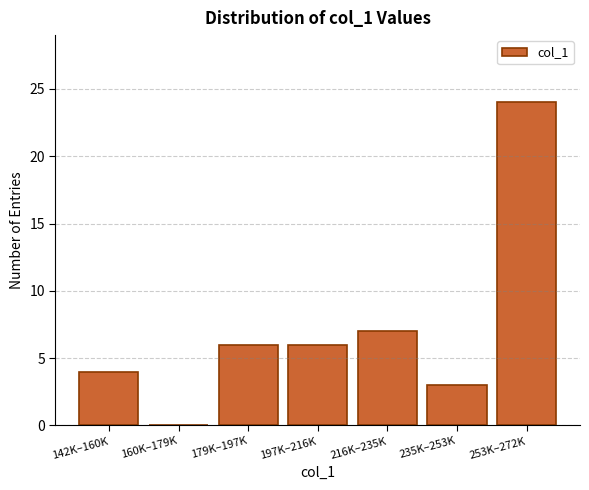

Reading right to left, extract all data points from this chart.

253K–272K=24	235K–253K=3	216K–235K=7	197K–216K=6	179K–197K=6	160K–179K=0	142K–160K=4